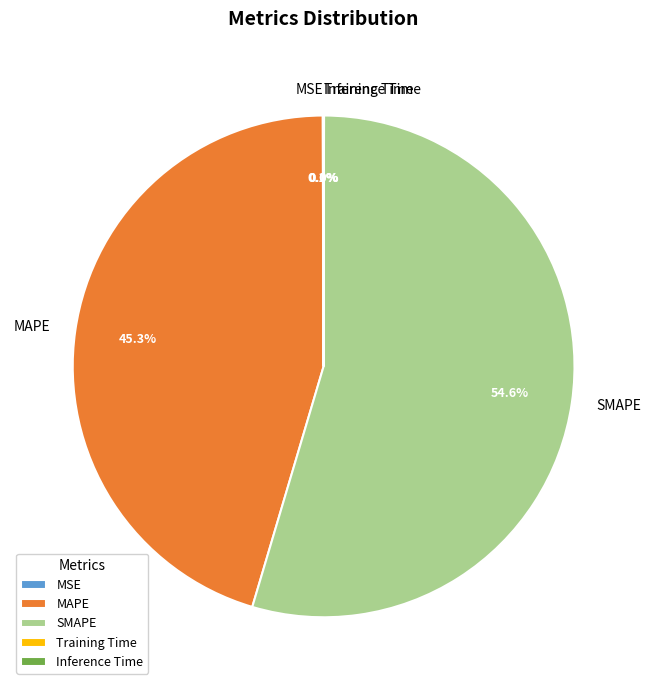

Which slice is the largest?

SMAPE